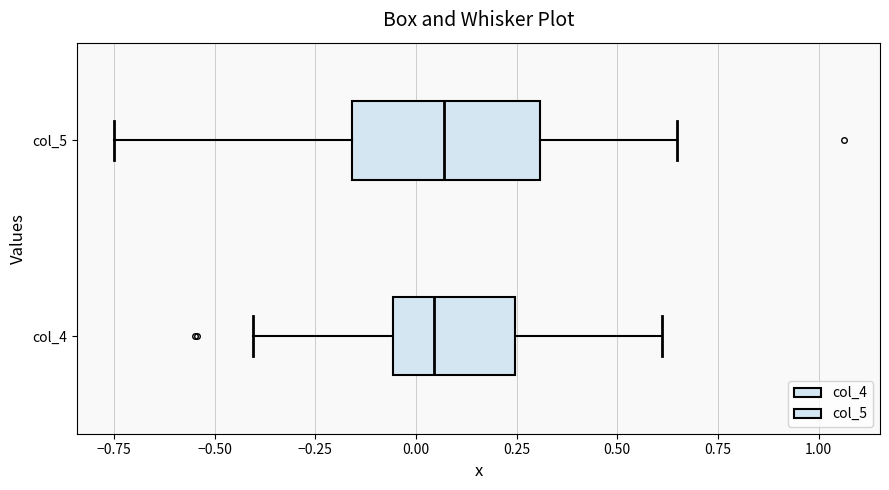

Reading bottom to top, transcribe this box plot: for each box, give where its median line is, the range the box spans, and where its two whiskers end, as read against the x-axis. The values are not printed on the chart, so give them approximately, as read against the axis.

col_4: median 0.05, box -0.05 to 0.25, whiskers -0.40 to 0.60
col_5: median 0.05, box -0.15 to 0.30, whiskers -0.75 to 0.65